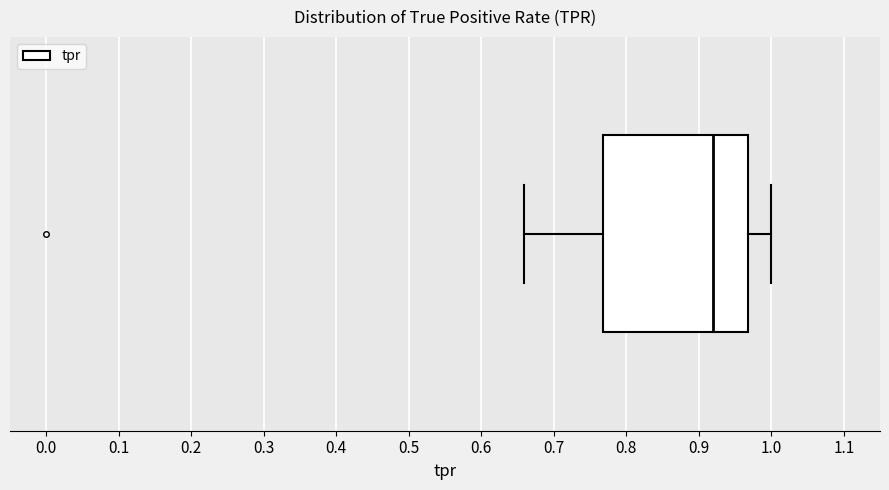

Where does the left whisker of the box end on the x-axis? The values are not printed on the chart, so give them approximately, as read against the axis.

0.66